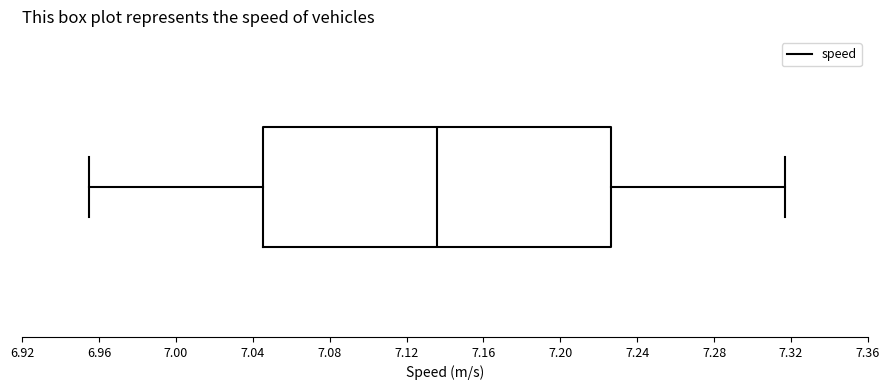

Transcribe this box plot: give where the median line is, the range the box spans, and where the two whiskers end, as read against the x-axis. The values are not printed on the chart, so give them approximately, as read against the axis.

median 7.135, box 7.045 to 7.225, whiskers 6.955 to 7.315